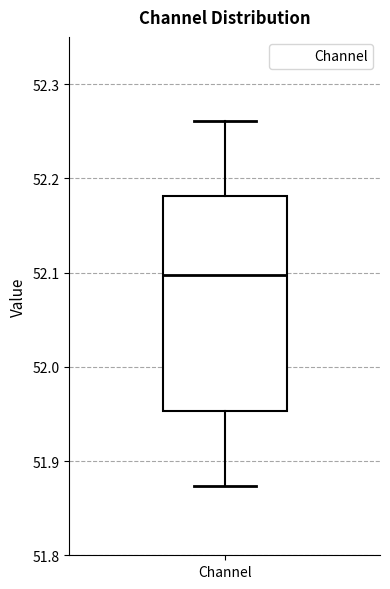

Transcribe this box plot: give where the median line is, the range the box spans, and where the two whiskers end, as read against the y-axis. The values are not printed on the chart, so give them approximately, as read against the axis.

median 52.10, box 51.95 to 52.18, whiskers 51.87 to 52.26